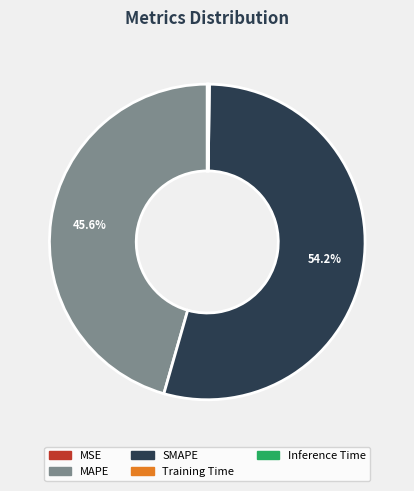

What percentage is NOT represented by MAPE?

54.4%